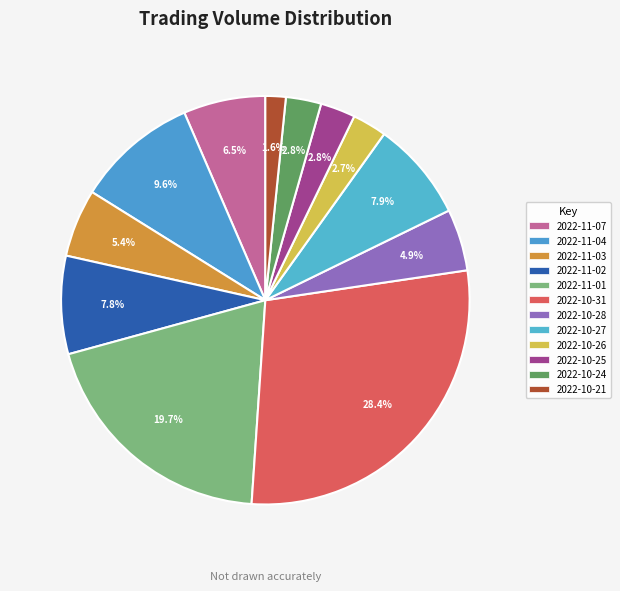

To the nearest percent, what is the difference between the largest and smallest slice percentages?

27%